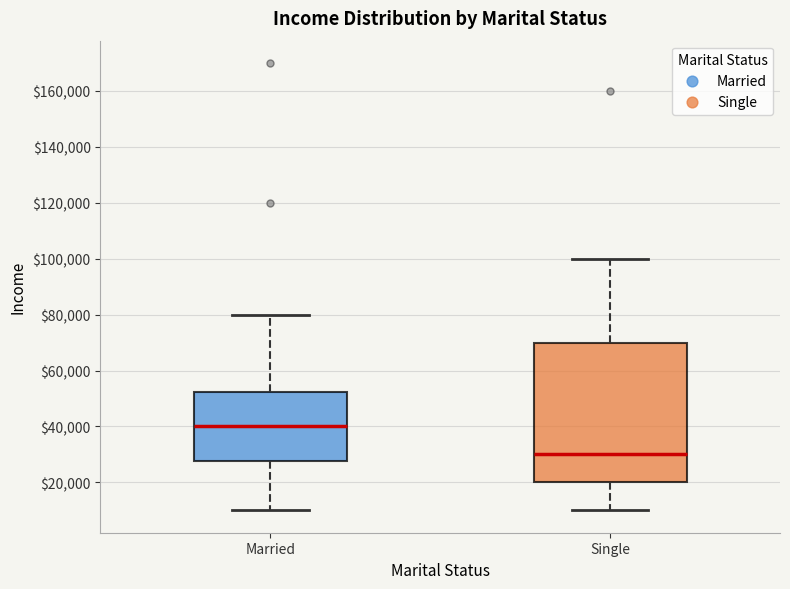

Where does the upper whisker of the box for Married end on the y-axis? The values are not printed on the chart, so give them approximately, as read against the axis.

80000